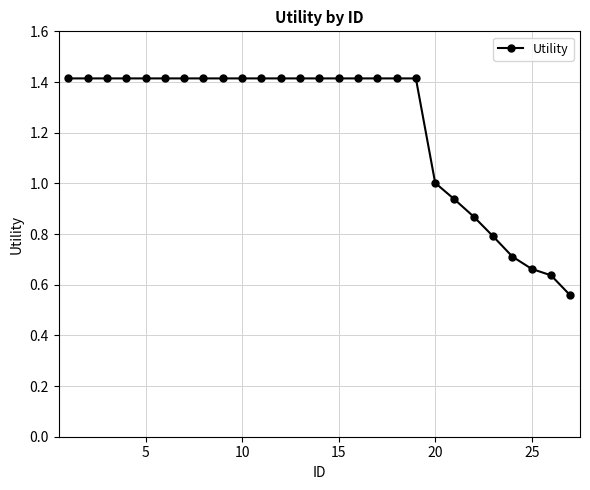

What is the maximum value shown in the chart?

1.4